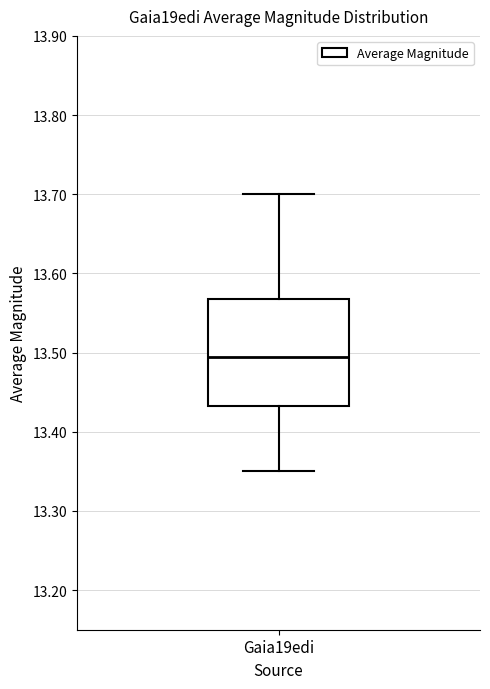

Where does the median line of the box for Gaia19edi sit on the y-axis? The values are not printed on the chart, so give them approximately, as read against the axis.

13.50